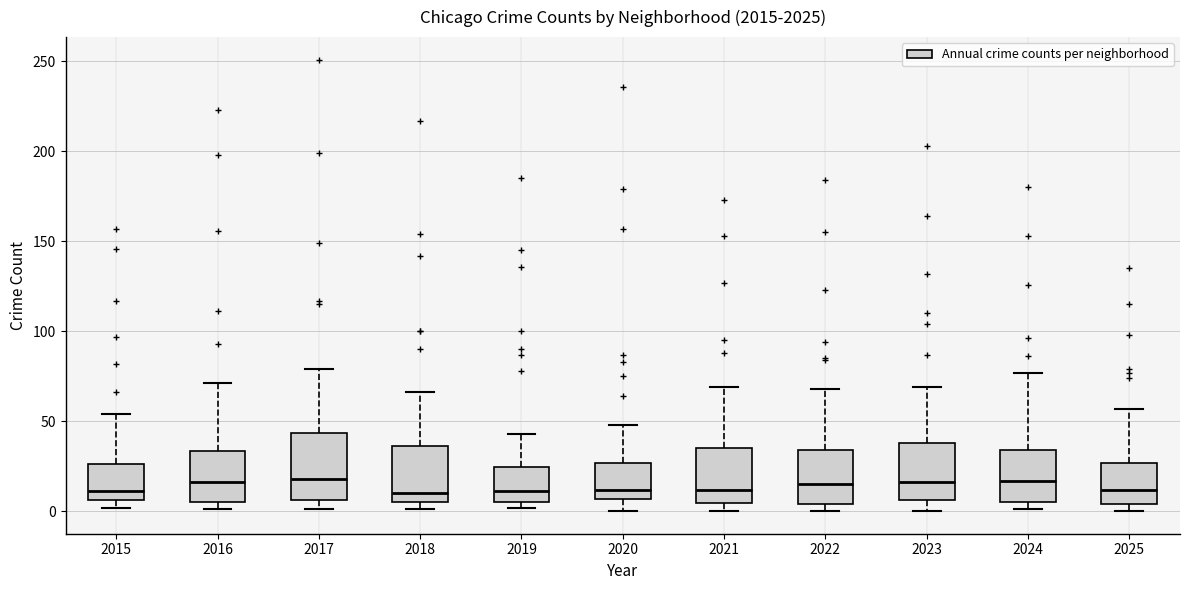

Where is the upper edge of the box at x = 2023 on the y-axis? The values are not printed on the chart, so give them approximately, as read against the axis.

40